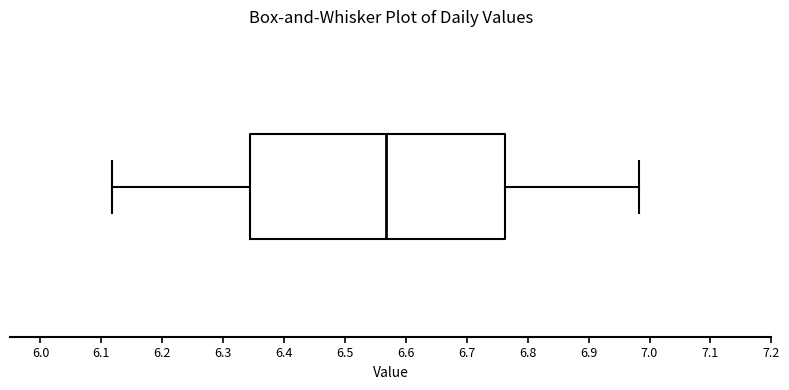

Where does the right whisker of the box end on the x-axis? The values are not printed on the chart, so give them approximately, as read against the axis.

6.98